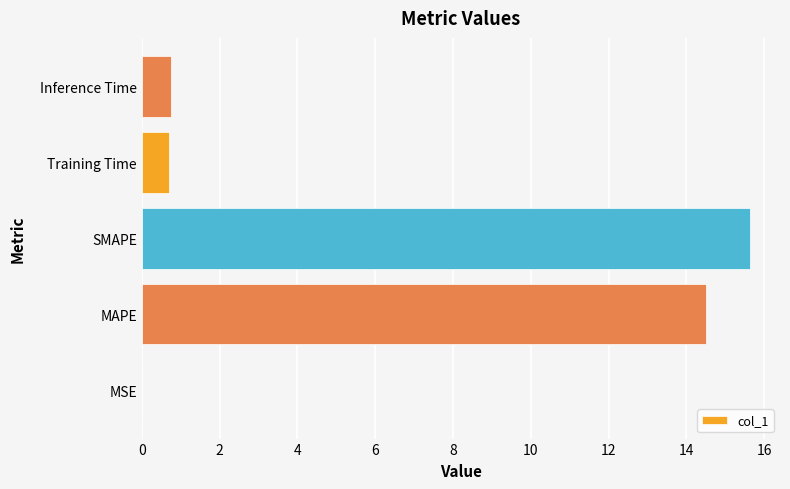

What is the change in value from MAPE to Inference Time?

-13.8